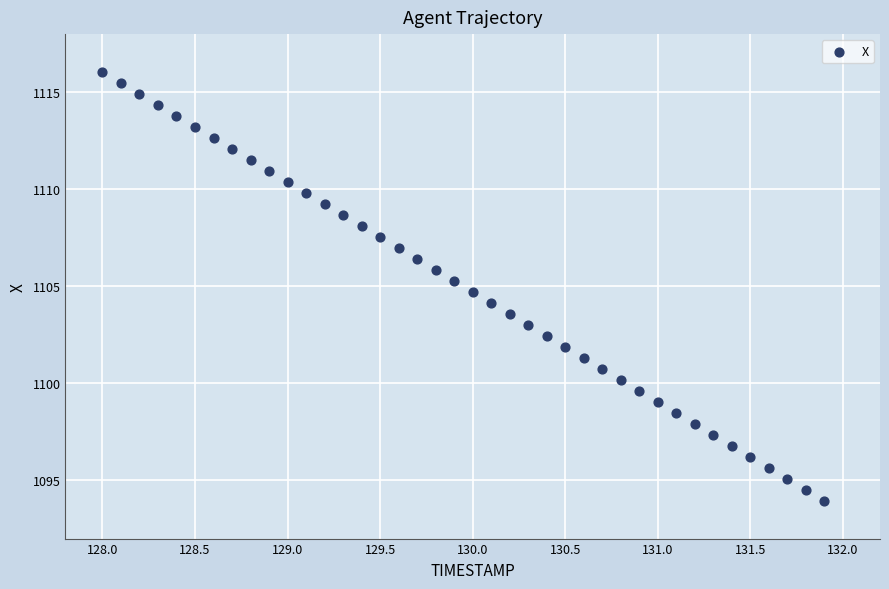

What is the range of X values (max minus min)?

3.9